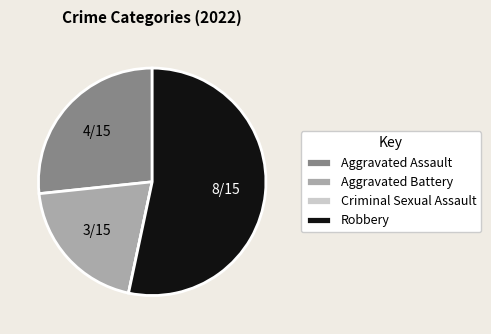

Is there any slice that represents more than half of the pie?

Yes